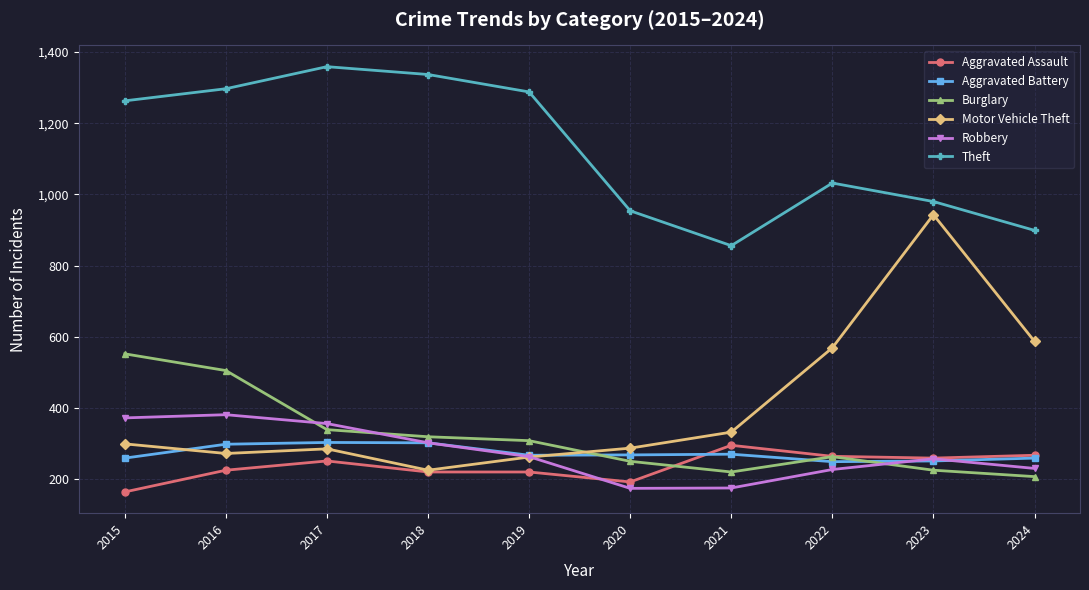

What is the value of the Robbery point at the 7th from the left?

175